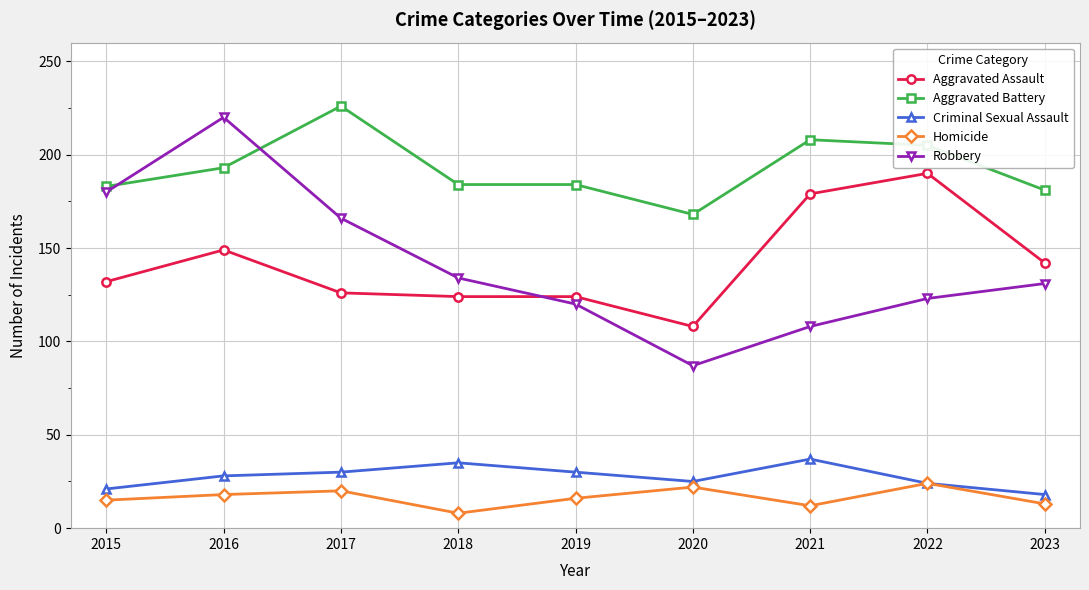

True or false: Aggravated Assault has a value of 190 at 2022.

True